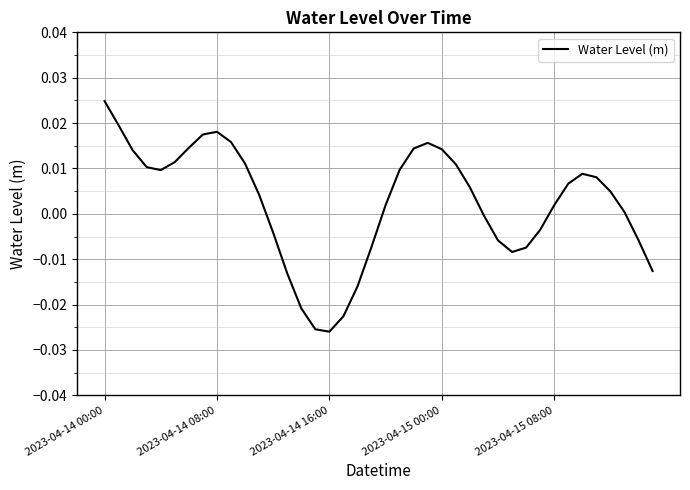

Between 2023-04-14 00:00 and 2023-04-15 08:00, which is larger?

2023-04-14 00:00